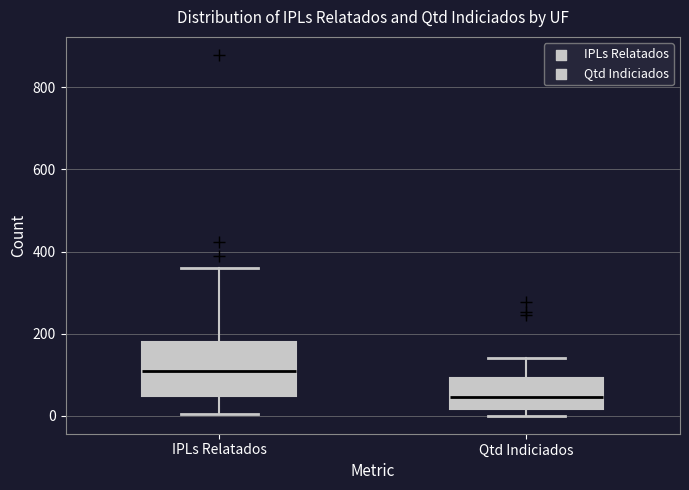

Where is the lower edge of the box for Qtd Indiciados on the y-axis? The values are not printed on the chart, so give them approximately, as read against the axis.

20